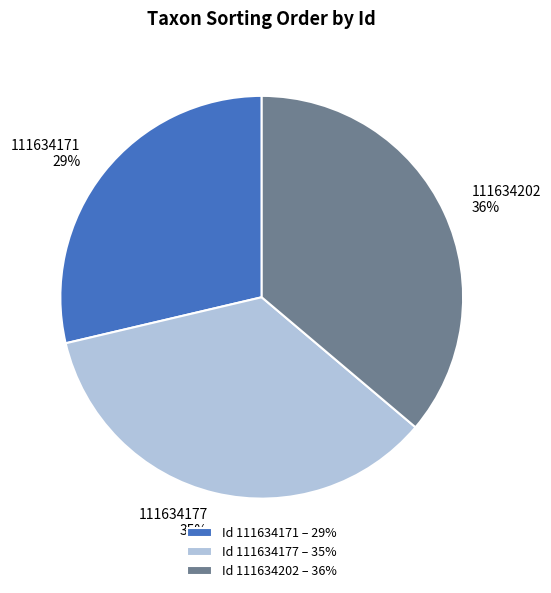

Do Id 111634177 – 35% and Id 111634171 – 29% together represent more than half of the pie?

Yes